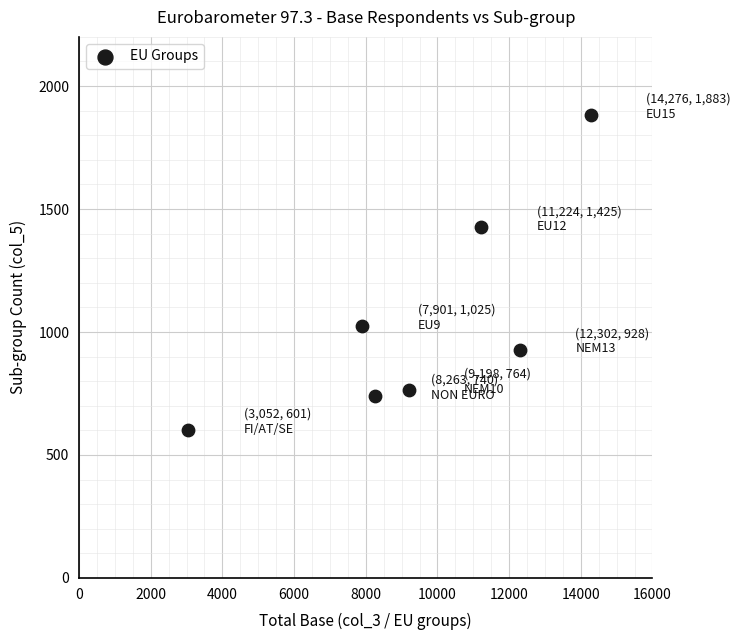

What Y value in the scatter plot is closest to 1242?

1425